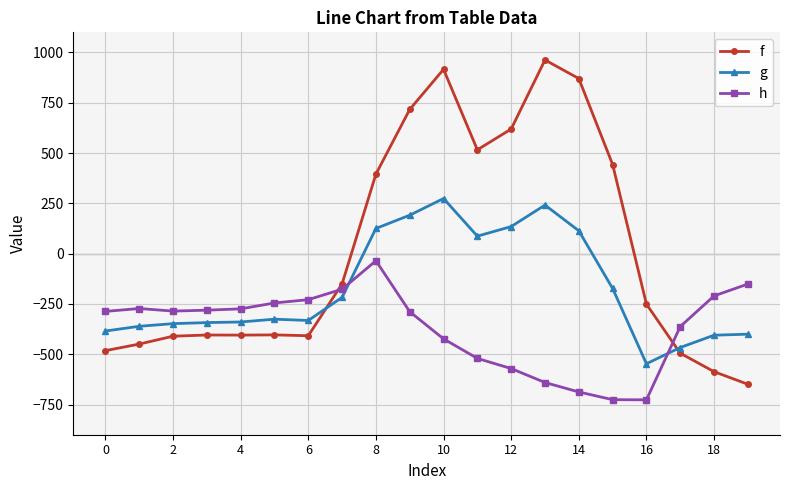

What is the average value of the g series?

-173.8